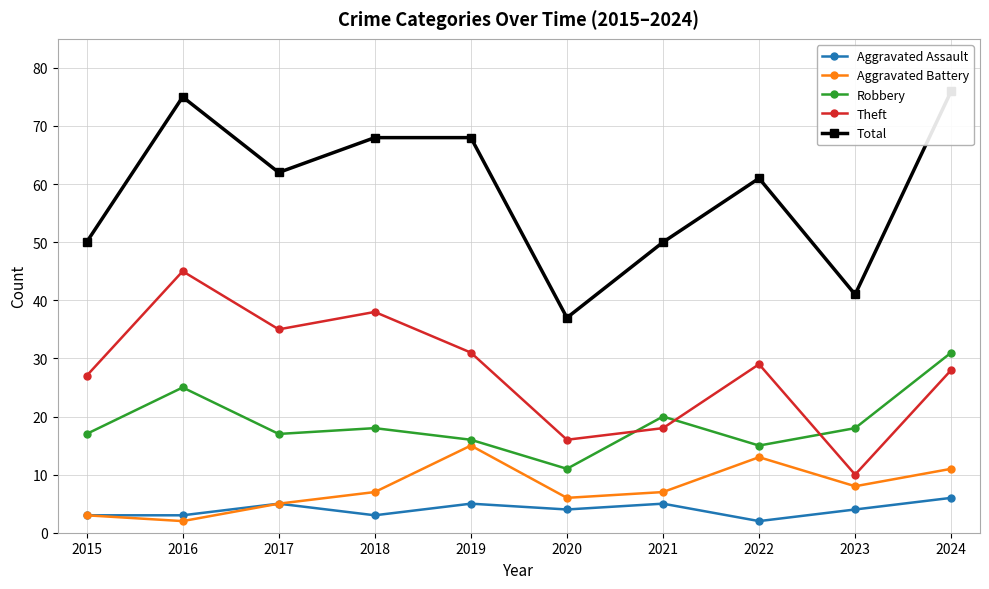

What is the difference between the maximum and minimum values in the Theft series?

35